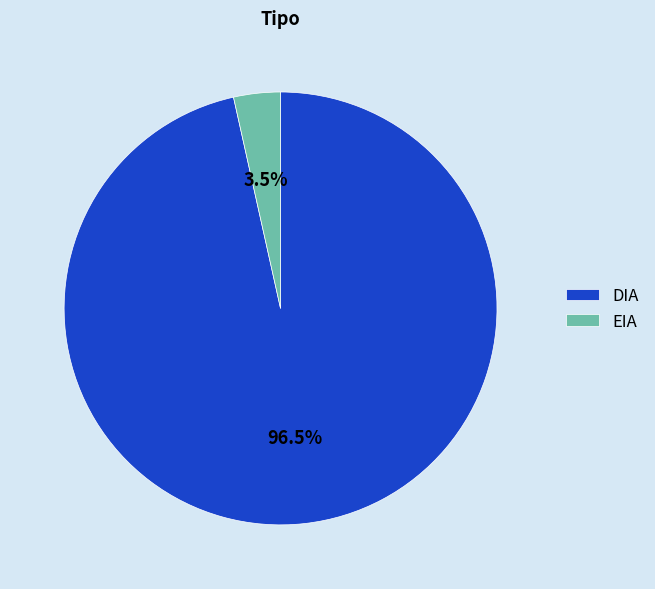

Which category has the smallest portion of the pie?

EIA